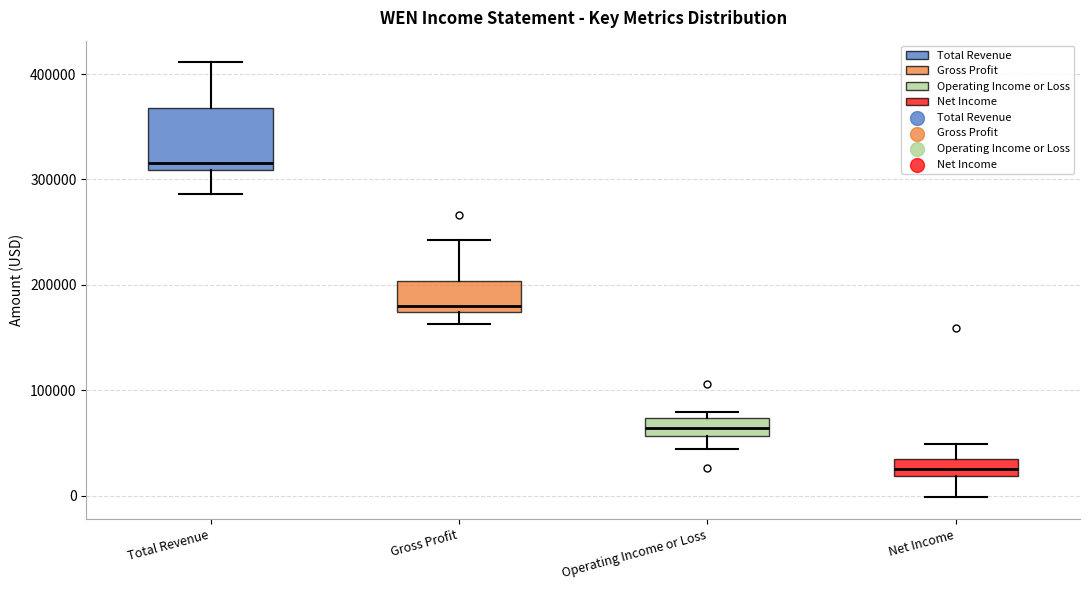

Reading left to right, read every box against the y-axis: the position of its median line, the range the box covers, and the ends of its whiskers. The values are not printed on the chart, so give them approximately, as read against the axis.

Total Revenue: median 320000, box 310000 to 370000, whiskers 290000 to 410000
Gross Profit: median 180000, box 170000 to 200000, whiskers 160000 to 240000
Operating Income or Loss: median 60000 (inside the box), box 60000 to 70000, whiskers 40000 to 80000
Net Income: median 30000 (inside the box), box 20000 to 30000, whiskers 0 to 50000